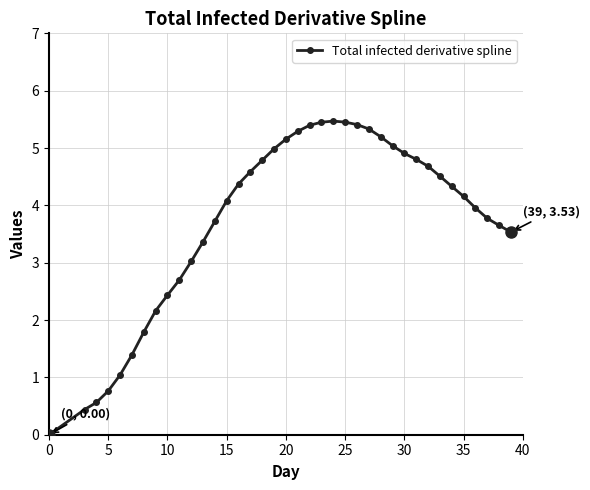

What is the value of the 7th point from the left?

1.8